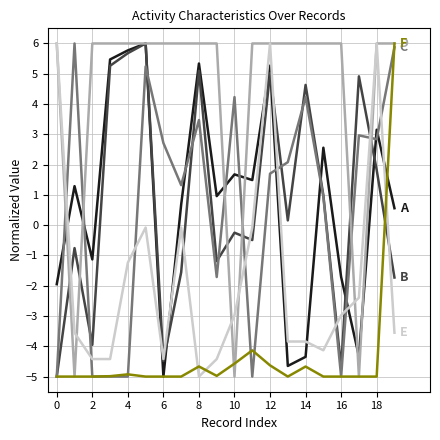

Does the chart have visible grid lines?

Yes